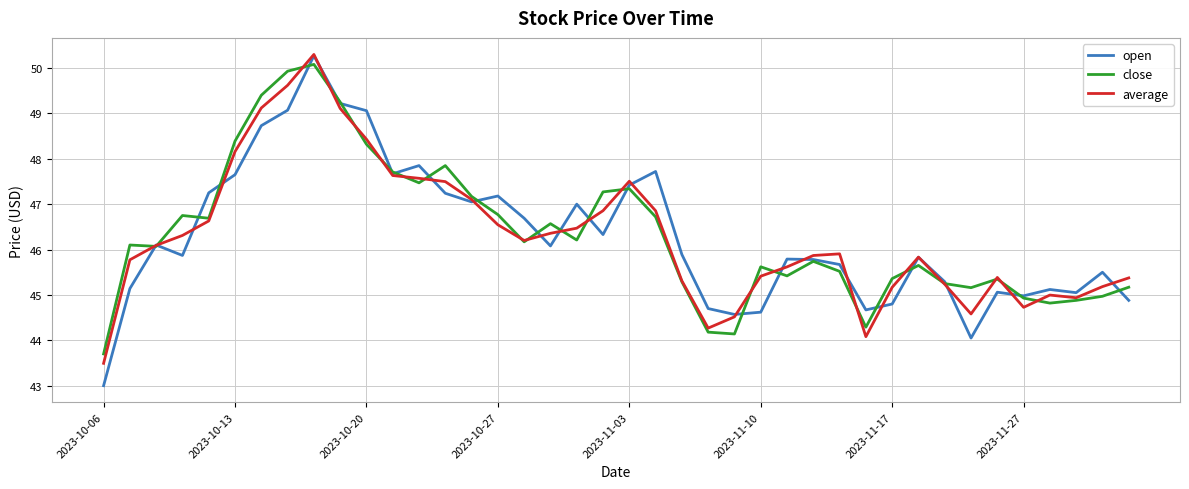

What is the greatest value displayed?

50.3